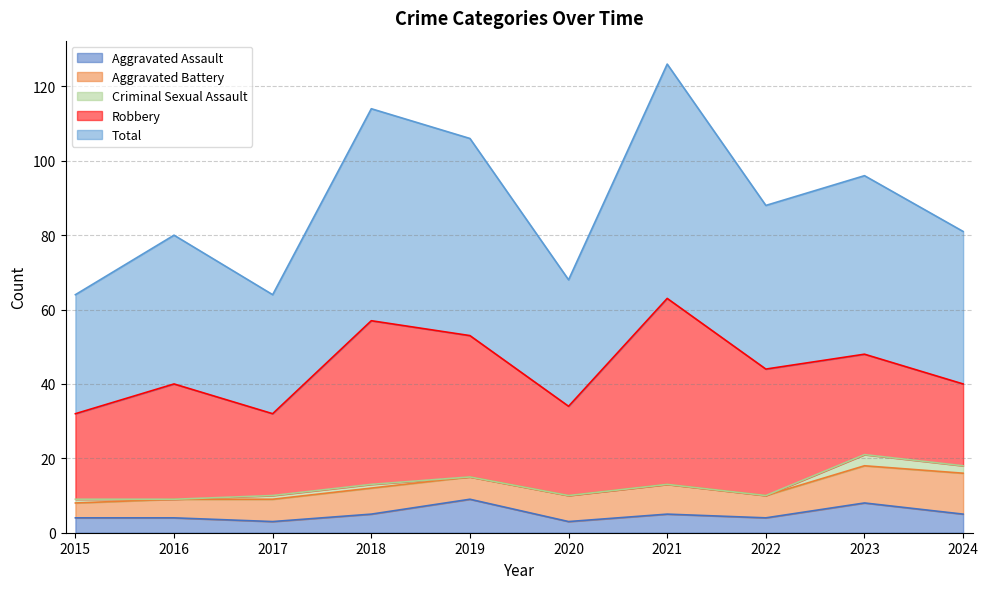

The value of Aggravated Assault at 2018 is 8. True or false?

False